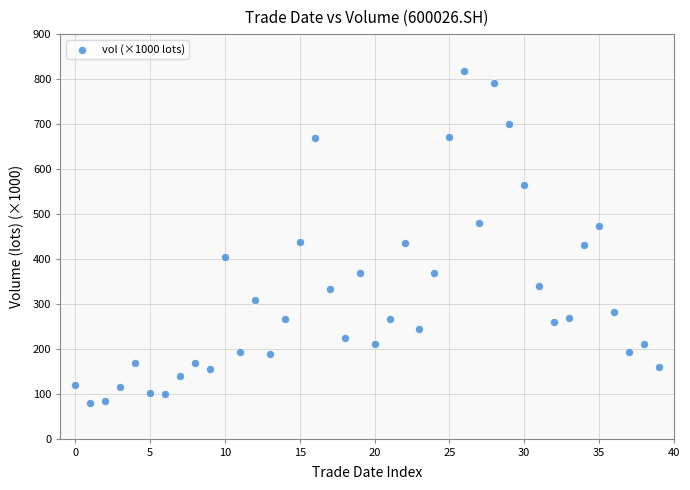

What is the range of Y values (max minus min)?

737.6